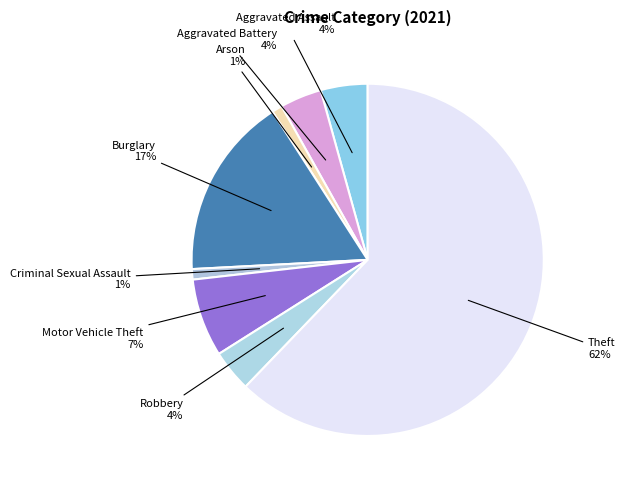

How many segments does this pie chart have?

8